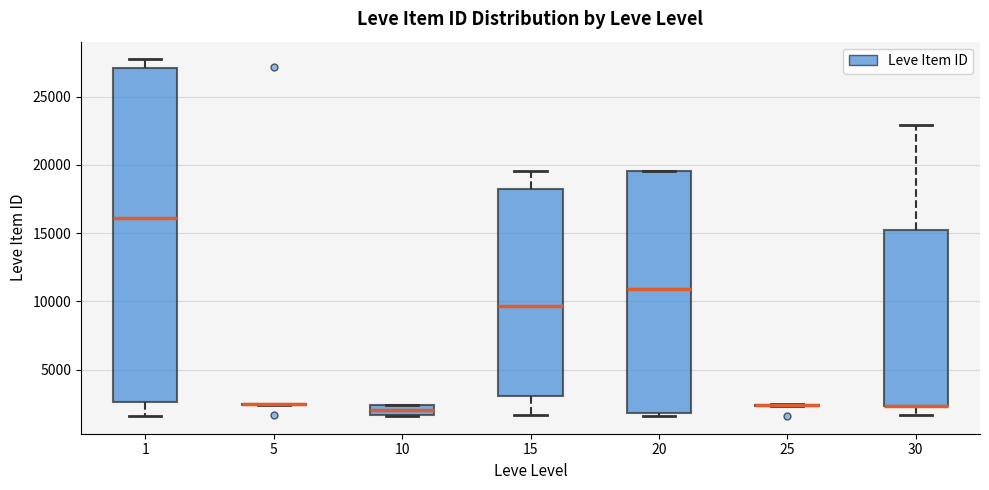

Which box is the tallest, from its lower edge to its upper edge?

1